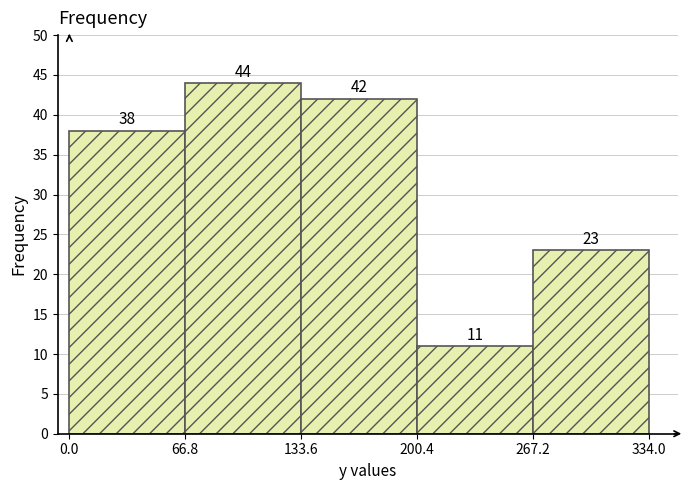

Reading left to right, list every bar in this chart as the range it spans on the x-axis followed by its height.

0.0 to 66.8: 38
66.8 to 133.6: 44
133.6 to 200.4: 42
200.4 to 267.2: 11
267.2 to 334.0: 23